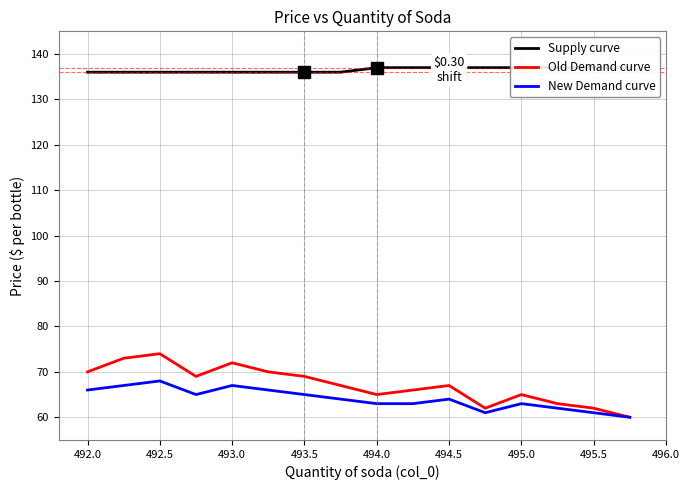

How many series are shown in this chart?

3